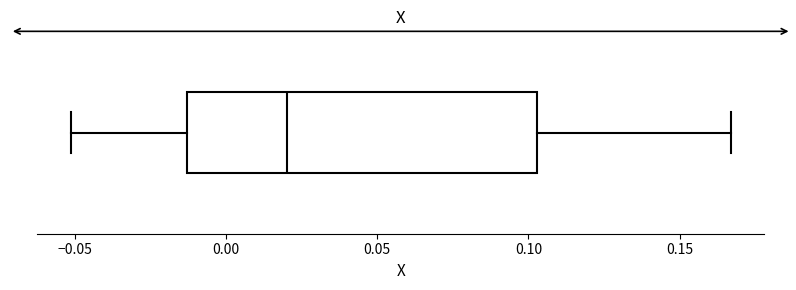

Transcribe this box plot: give where the median line is, the range the box spans, and where the two whiskers end, as read against the x-axis. The values are not printed on the chart, so give them approximately, as read against the axis.

median 0.020, box -0.015 to 0.105, whiskers -0.050 to 0.165